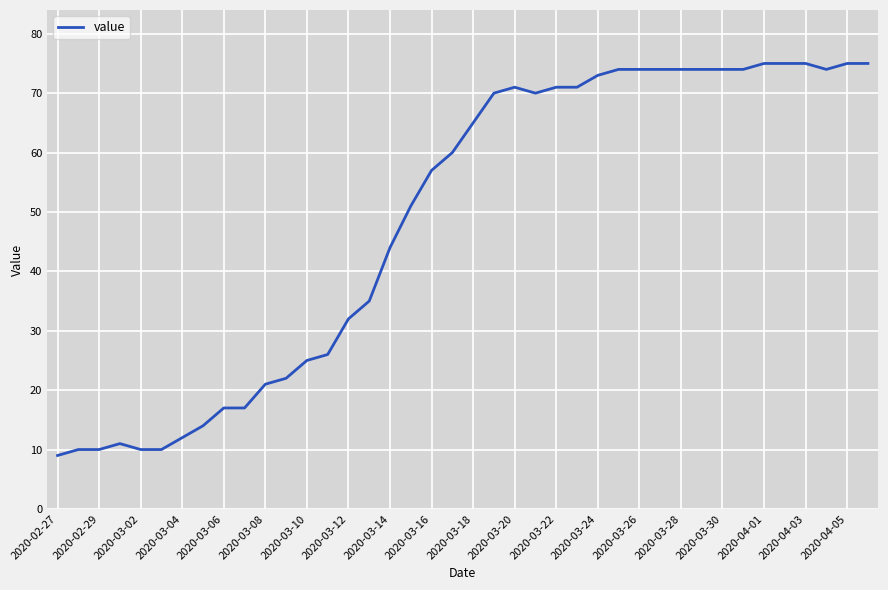

What is the average value?

49